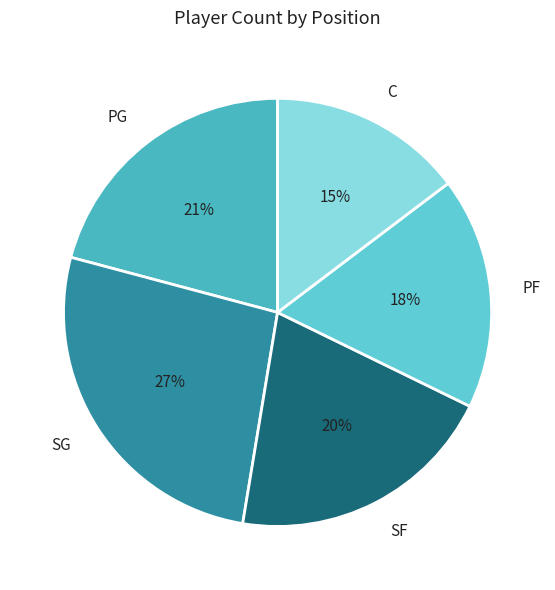

Which category has the smallest portion of the pie?

C